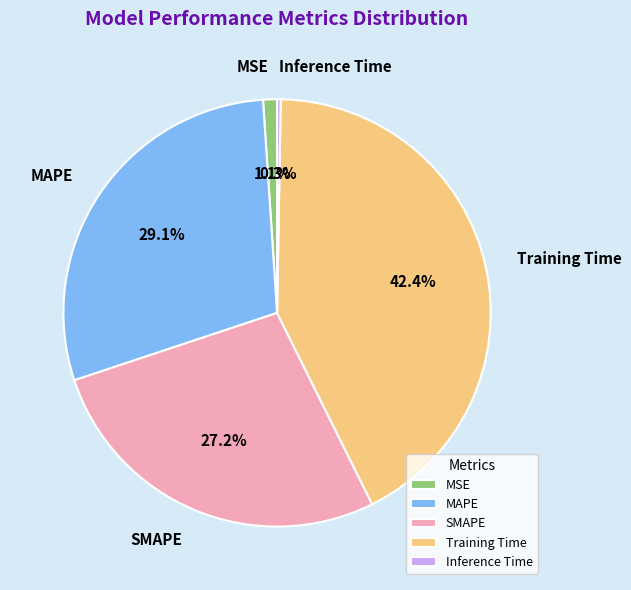

What percentage is the SMAPE slice, to the nearest percent?

27%